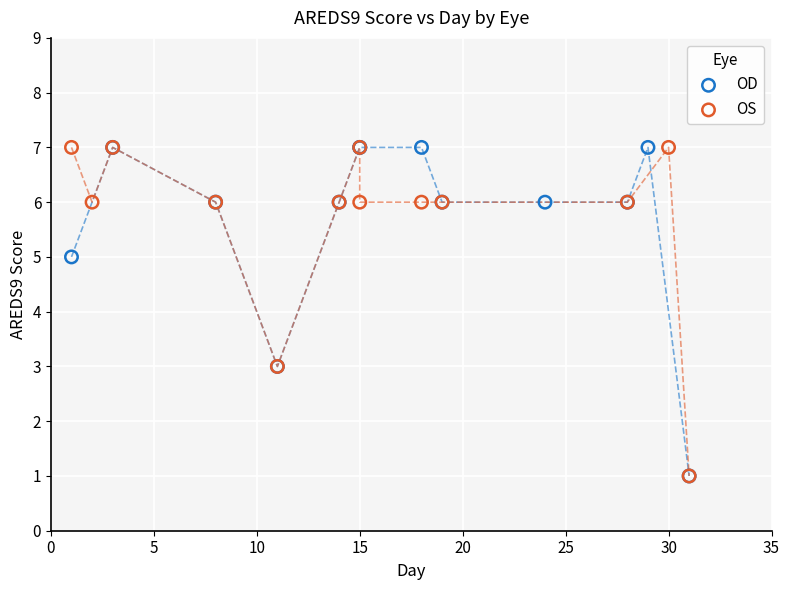

What are all the series names shown in the legend?

OD, OS